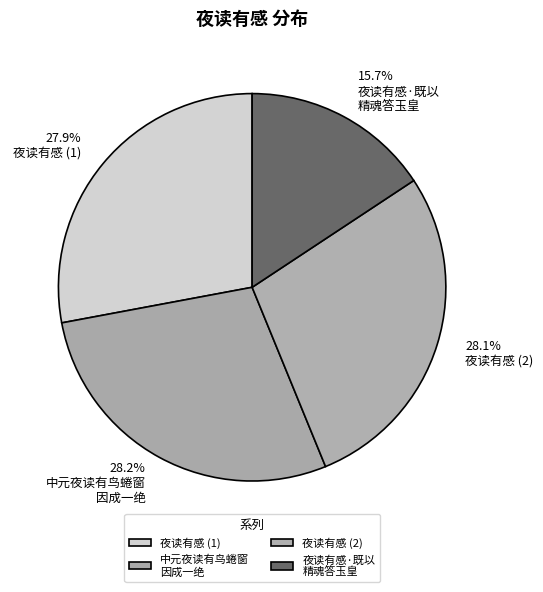

Which category has the biggest portion of the pie?

中元夜读有鸟蜷窗因成一绝